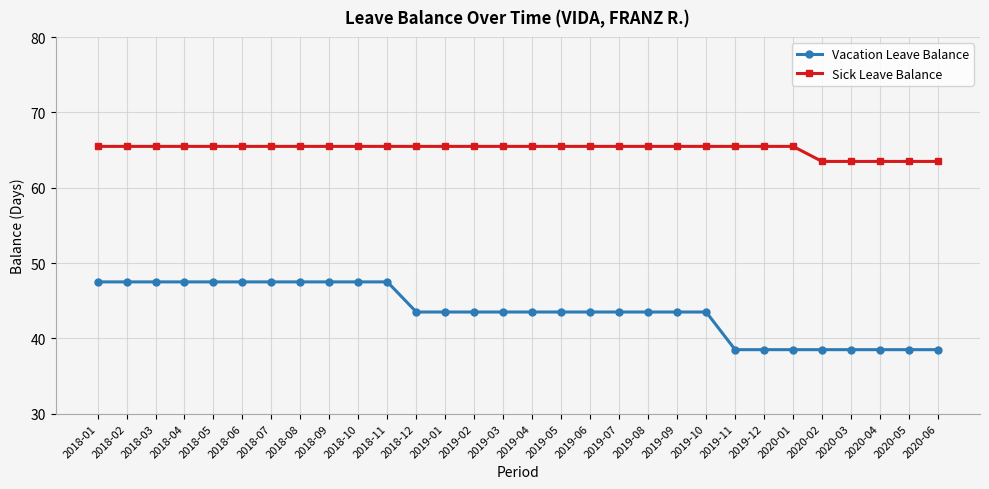

At how many categories does at least one series exceed 50?

30